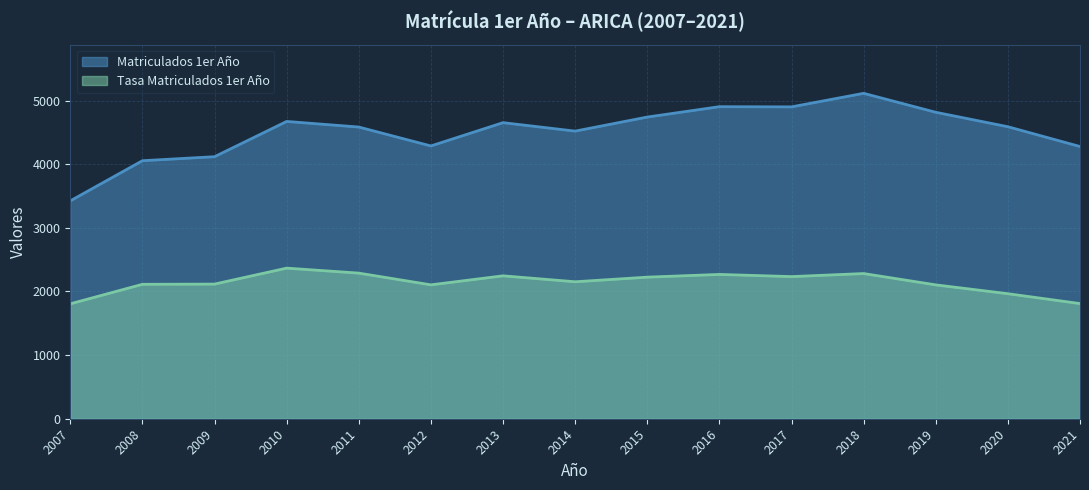

True or false: Tasa Matriculados 1er Año has a value of 3882.0 at 2010.

False